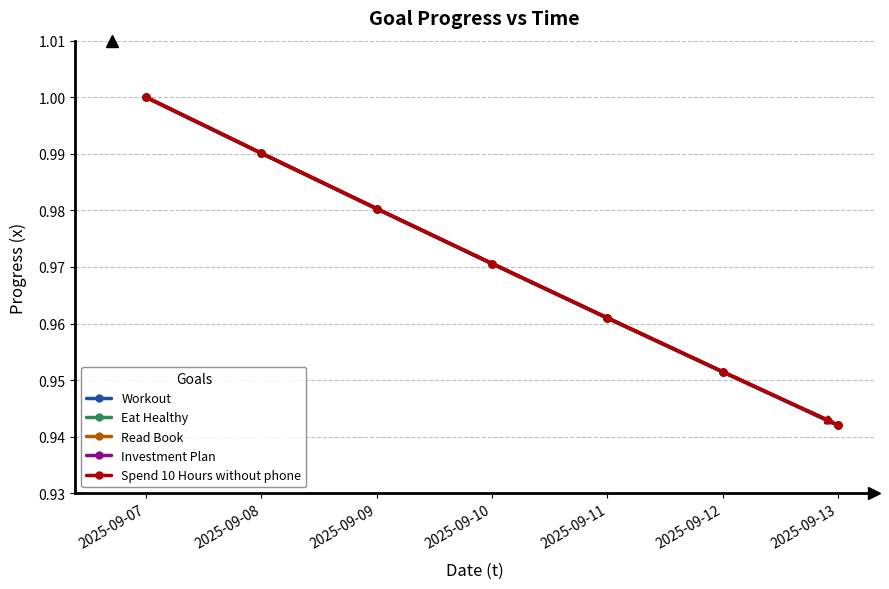

At which label is Eat Healthy closest to 0?

2025-09-13